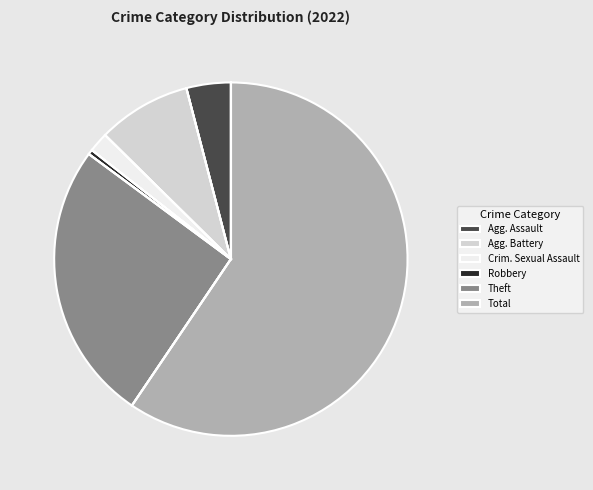

What is the smallest slice in the pie chart?

Robbery